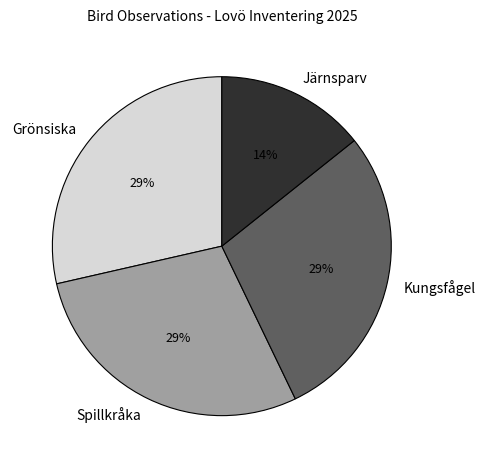

To the nearest percent, what percentage of the pie is Spillkråka?

29%